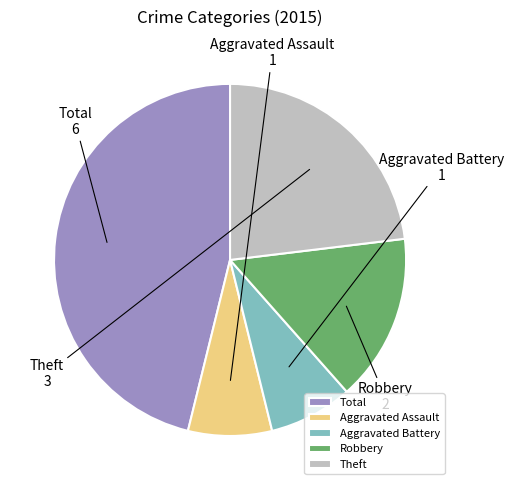

Is there a majority slice in this chart?

No